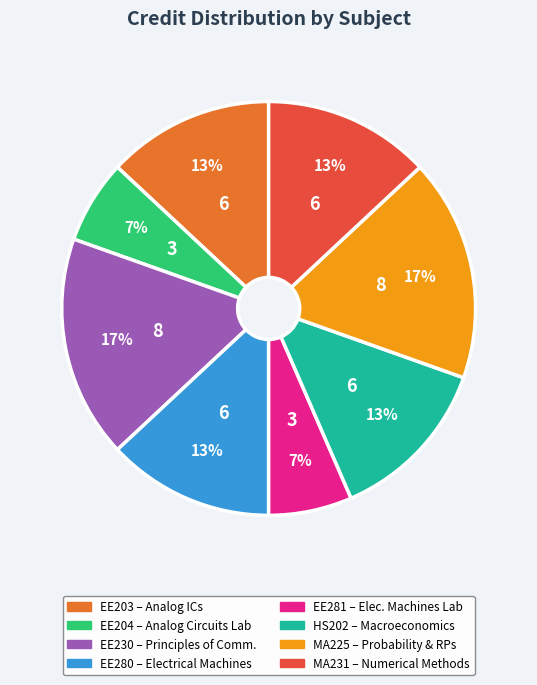

To the nearest percent, what is the average slice percentage?

12%